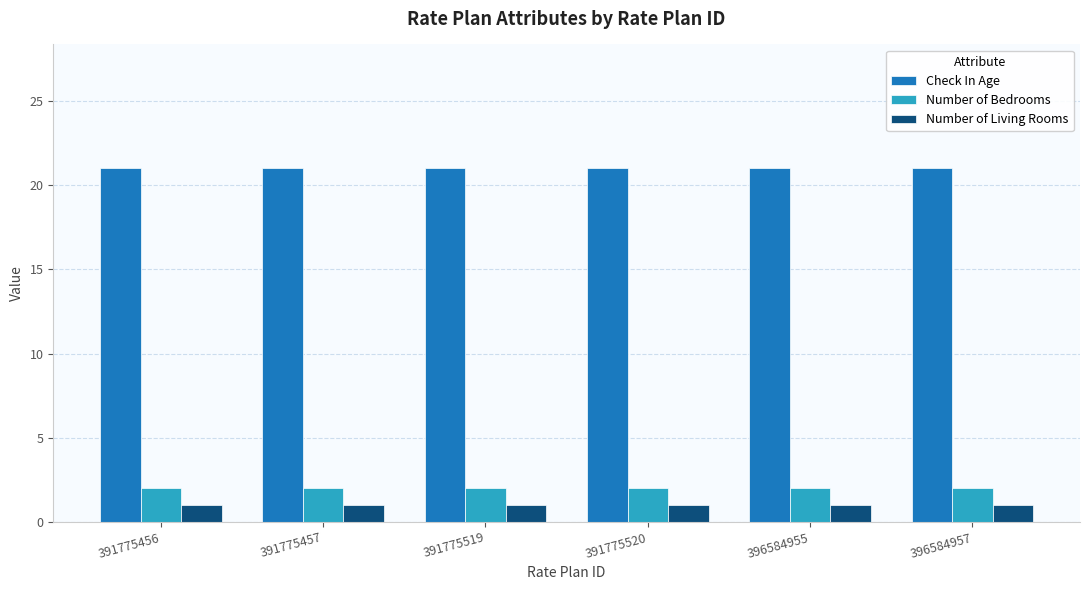

How many bars are there in total?

18